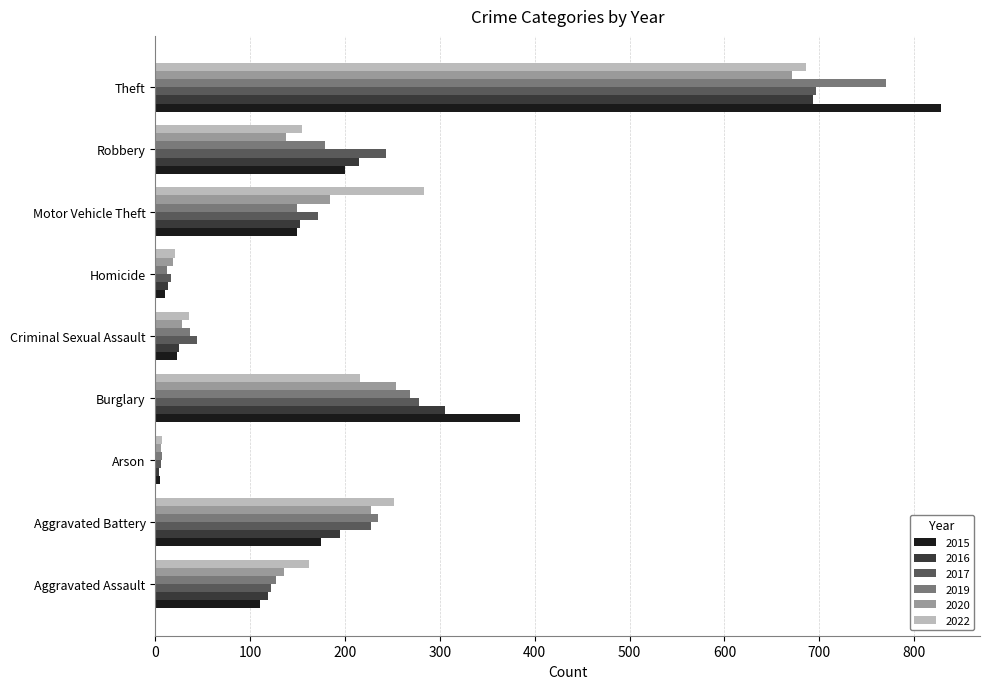

Which series changed the most between Homicide and Robbery?

2017